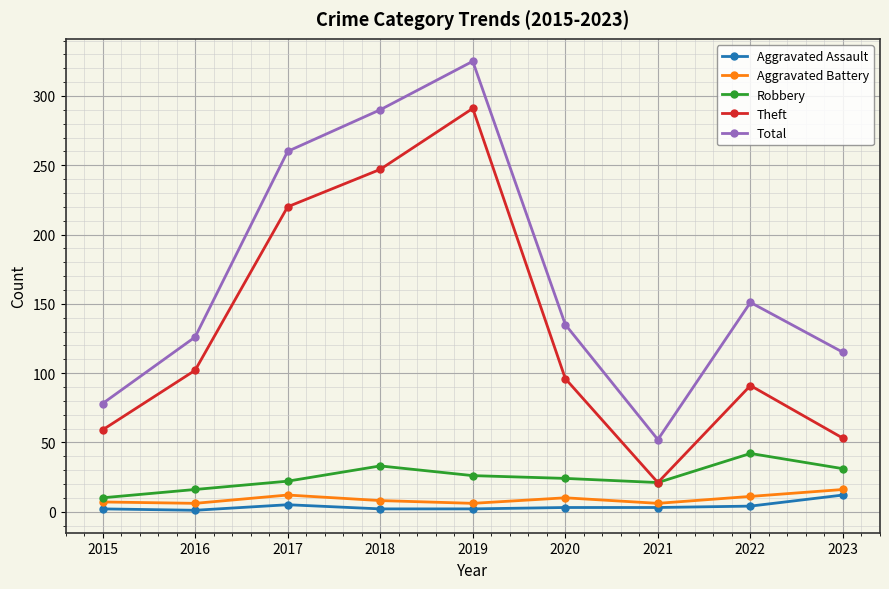

True or false: Theft and Aggravated Assault intersect in this chart.

False